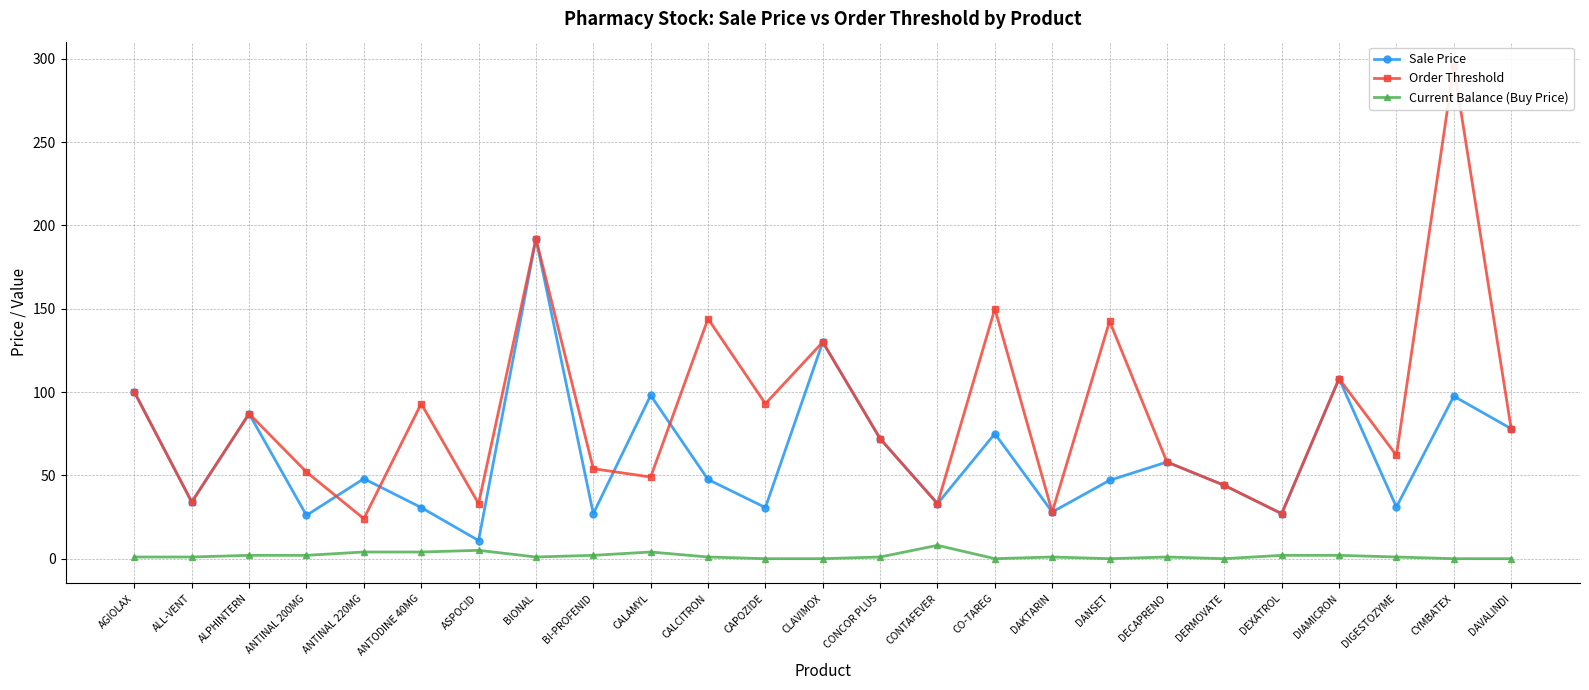

What is the maximum value for Current Balance (Buy Price)?

8.0